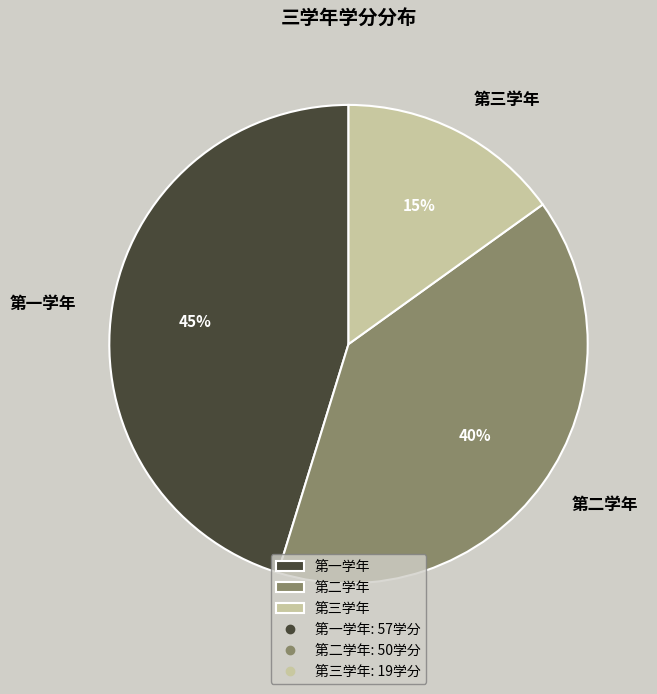

Count the number of slices in the pie.

3